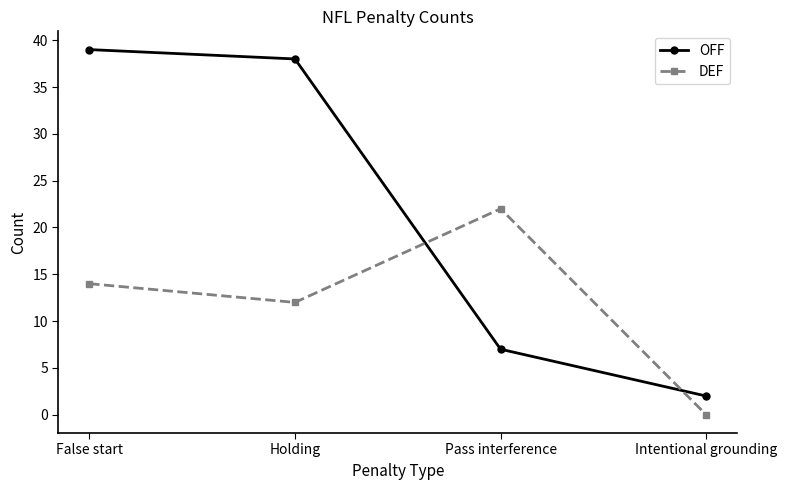

What are all the series names shown in the legend?

OFF, DEF